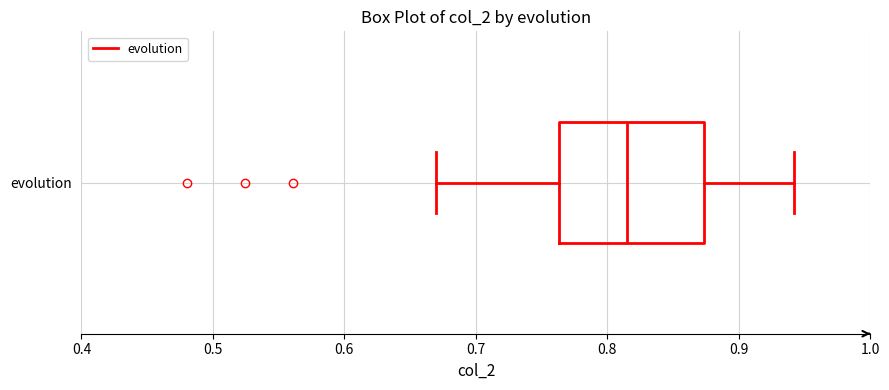

Where does the right whisker of the box for evolution end on the x-axis? The values are not printed on the chart, so give them approximately, as read against the axis.

0.94